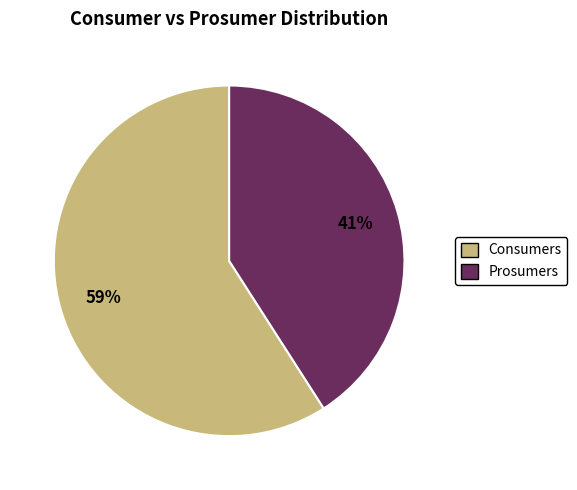

Combined, do Prosumers and Consumers account for over 50%?

Yes